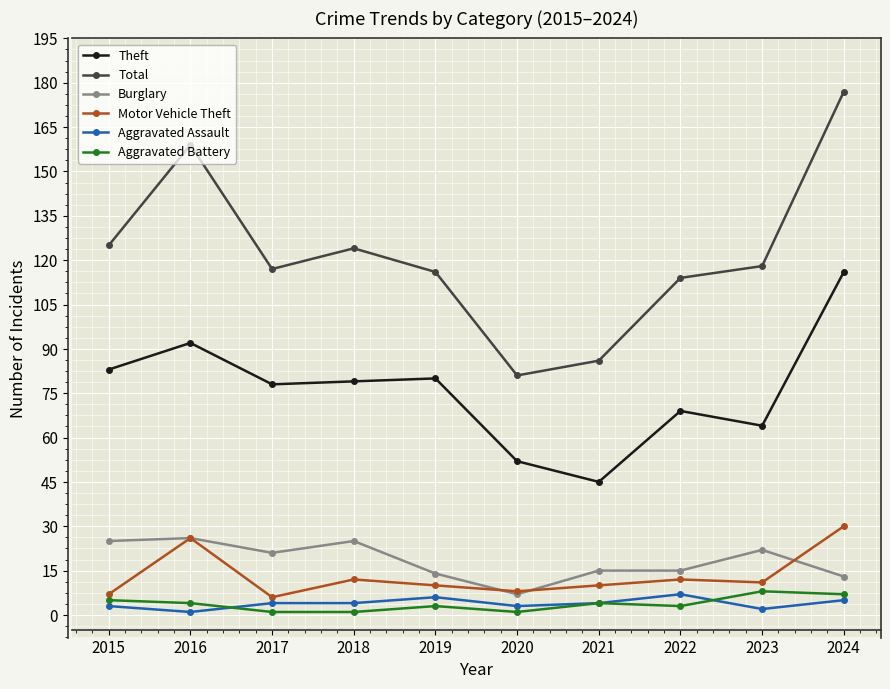

True or false: Theft and Total cross at least once.

False